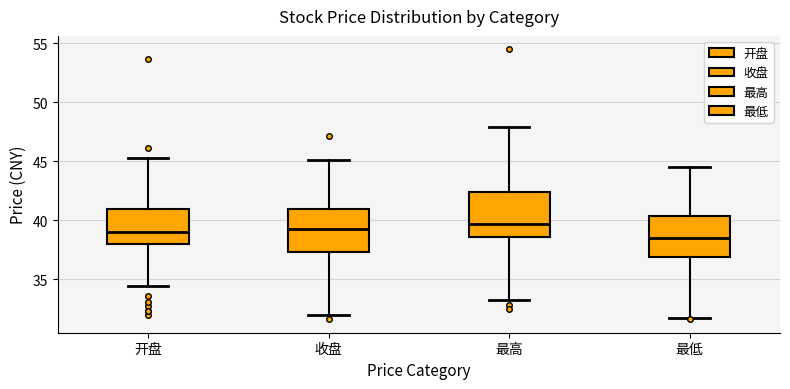

Reading left to right, transcribe this box plot: for each box, give where its median line is, the range the box spans, and where its two whiskers end, as read against the y-axis. The values are not printed on the chart, so give them approximately, as read against the axis.

开盘: median 39.0, box 38.0 to 41.0, whiskers 34.5 to 45.5
收盘: median 39.0, box 37.5 to 41.0, whiskers 32.0 to 45.0
最高: median 39.5, box 38.5 to 42.5, whiskers 33.5 to 48.0
最低: median 38.5, box 37.0 to 40.5, whiskers 31.5 to 44.5